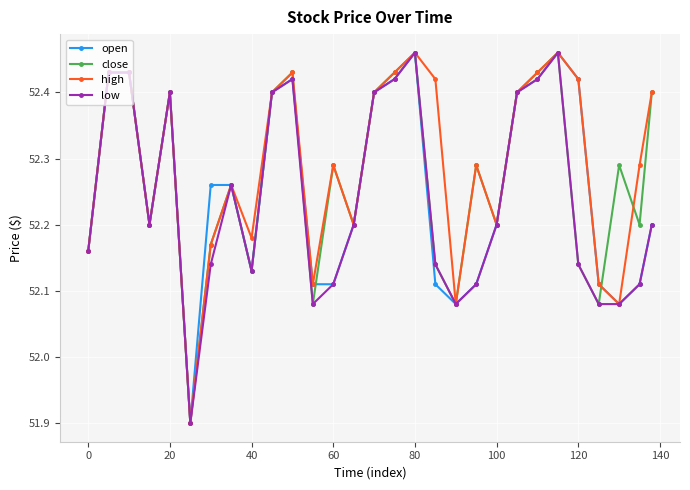

True or false: open has more than 0 points higher than both neighbors.

True